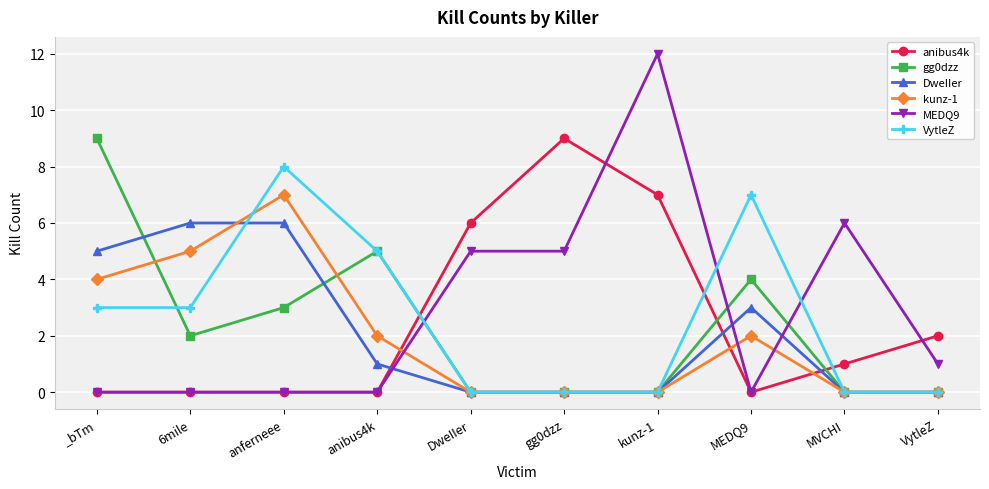

The value of MEDQ9 at gg0dzz is 3. True or false?

False